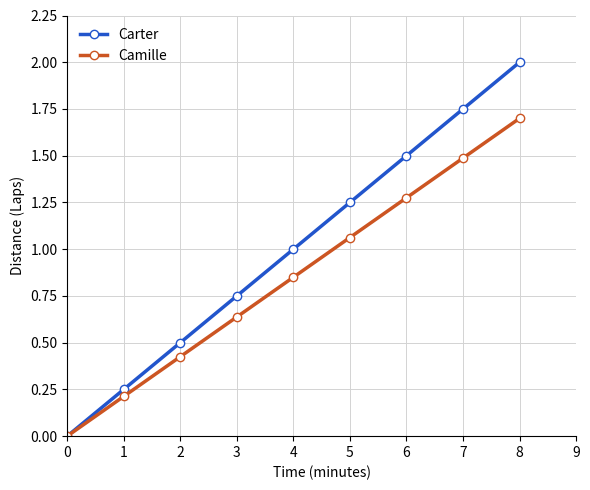

List the labels in order of Camille value, largest first.

8, 7, 6, 5, 4, 3, 2, 1, 0